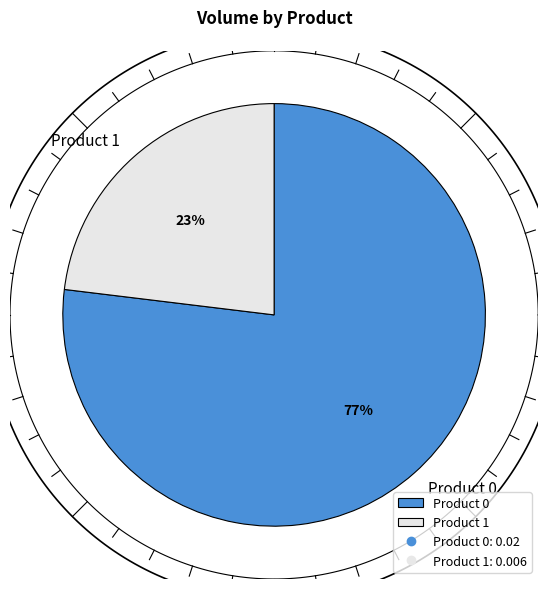

Rank the categories by value from lowest to highest.

Product 1, Product 0